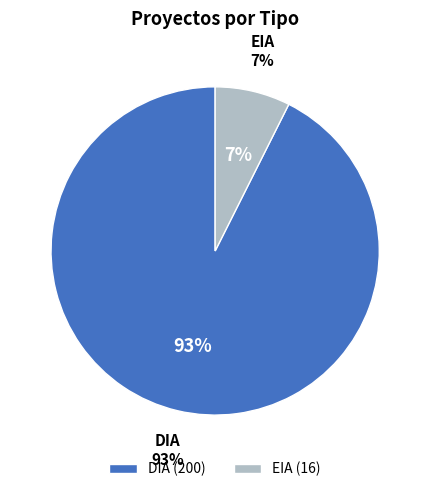

What is the change in value from DIA to EIA?

-184